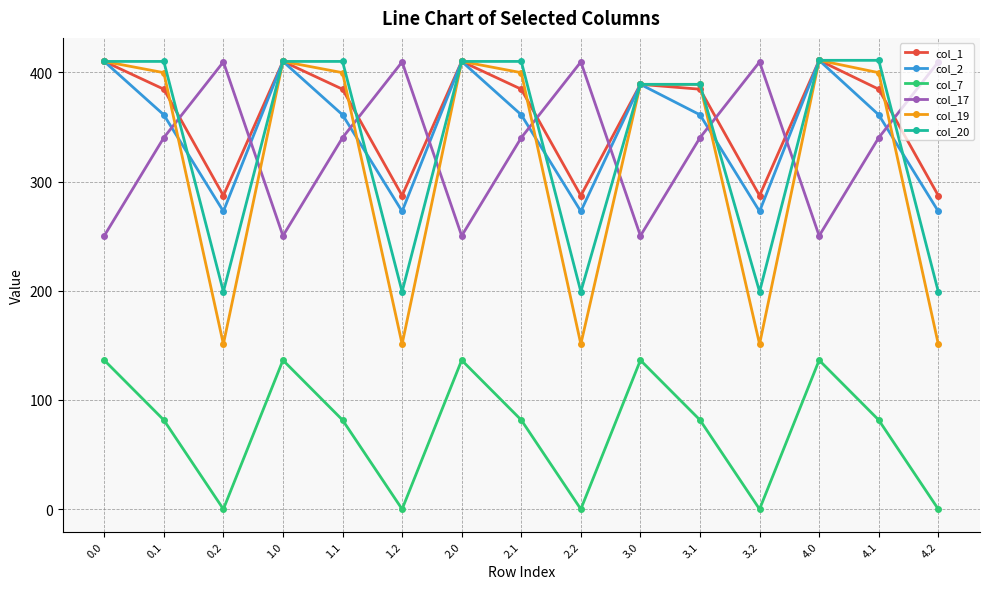

Is the value of col_7 at 1.0 greater than the value of col_1 at 4.2?

No